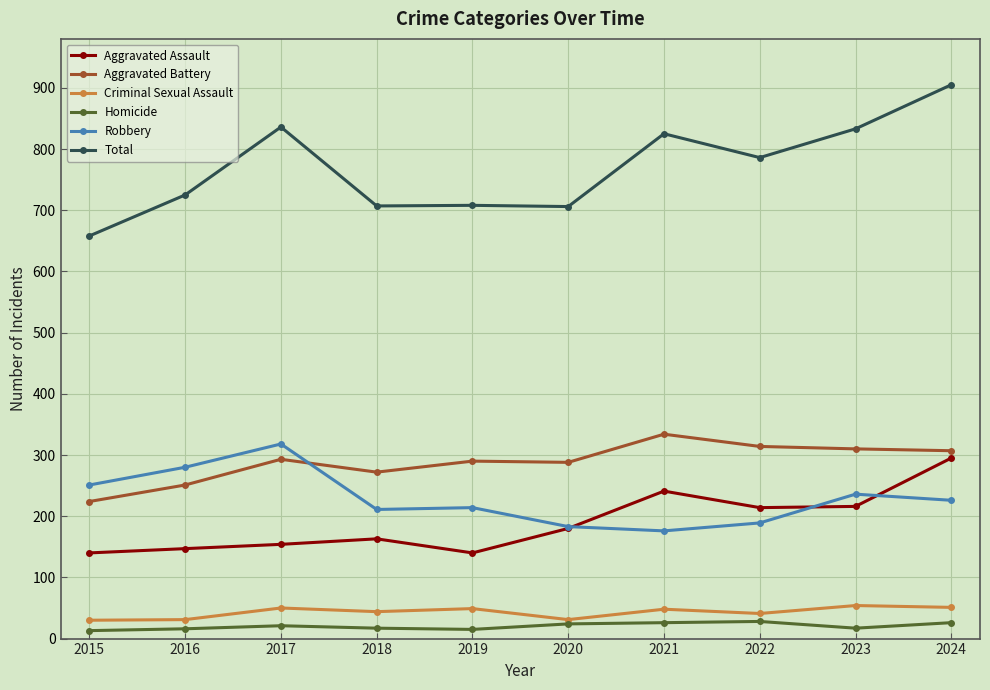

What is the sum of the Aggravated Battery values at 2020 and 2022?

602